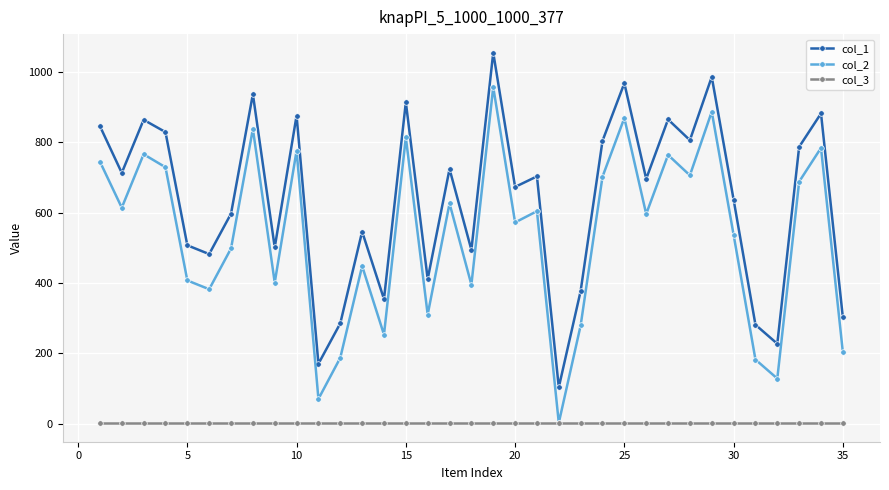

True or false: col_1 and col_3 intersect in this chart.

False